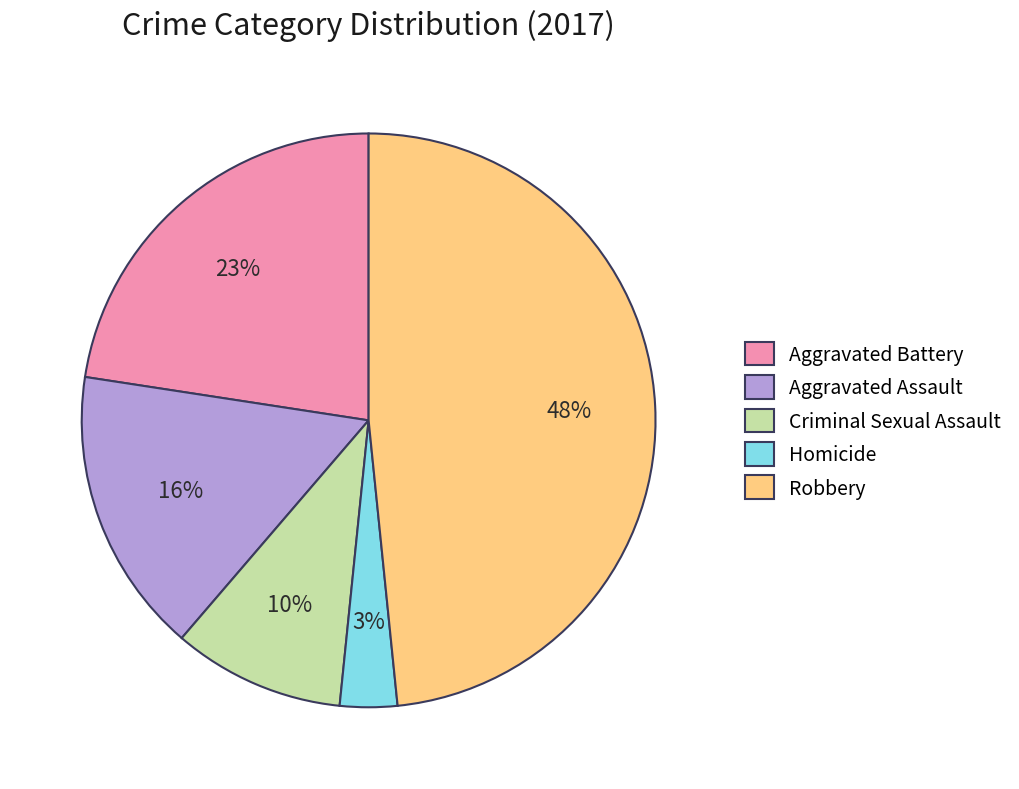

True or false: Robbery accounts for 56% of the total.

False